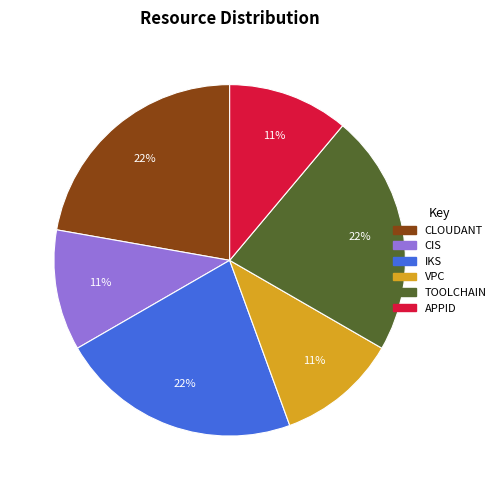

To the nearest percent, what is the combined percentage of APPID and IKS?

33%